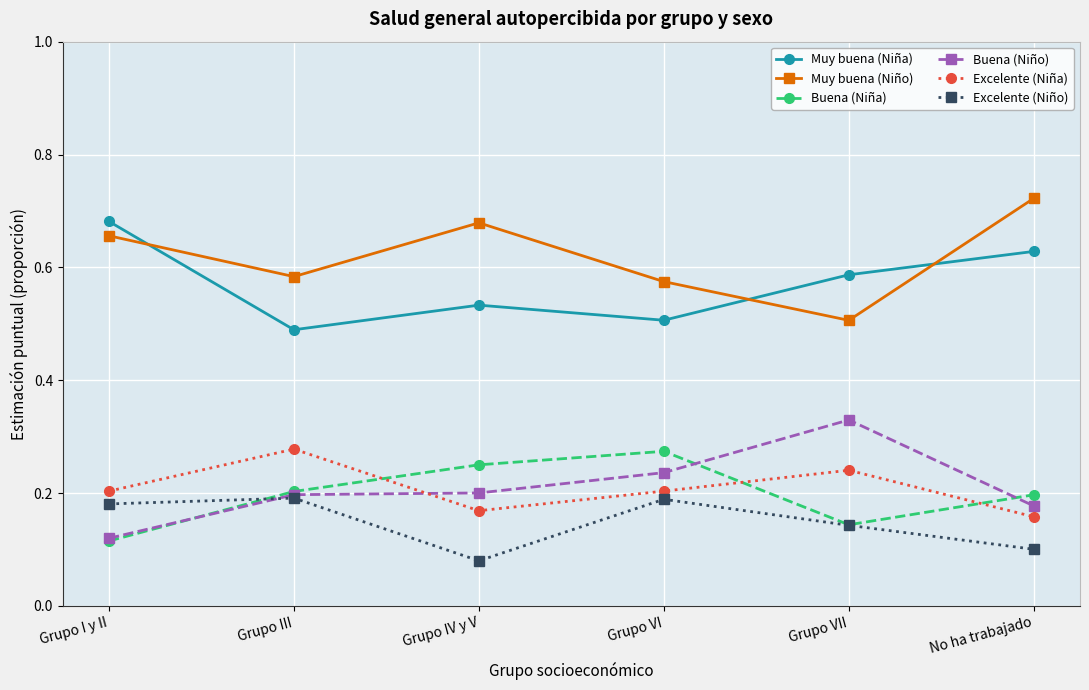

True or false: Buena (Niño) and Muy buena (Niño) cross at least once.

False